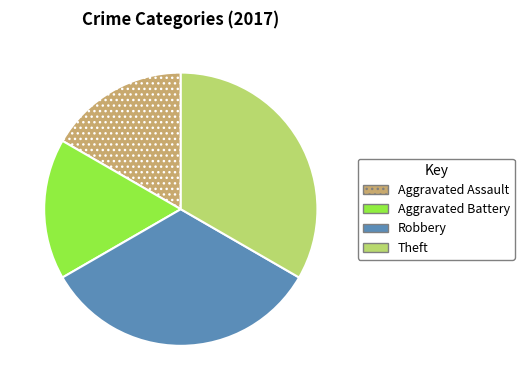

Is it true that Aggravated Assault is 17% of the pie?

True